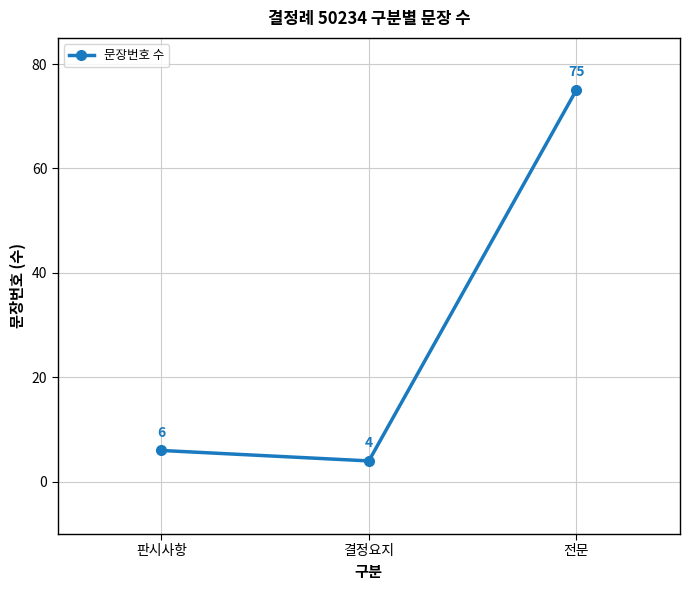

Which has a higher value, 결정요지 or 판시사항?

판시사항